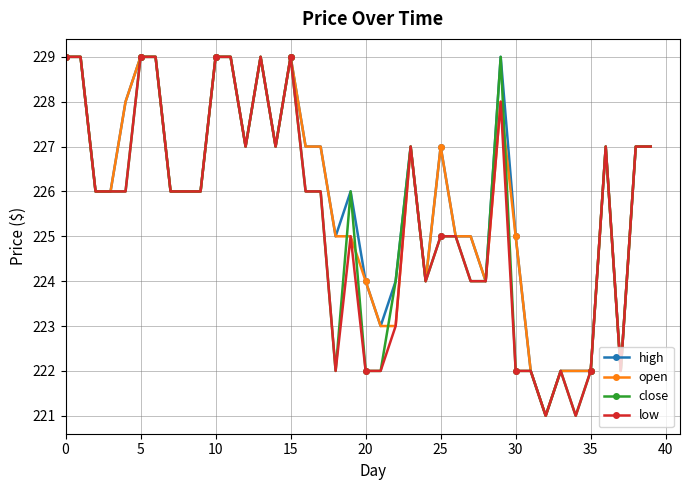

What is the maximum value shown in the chart?

229